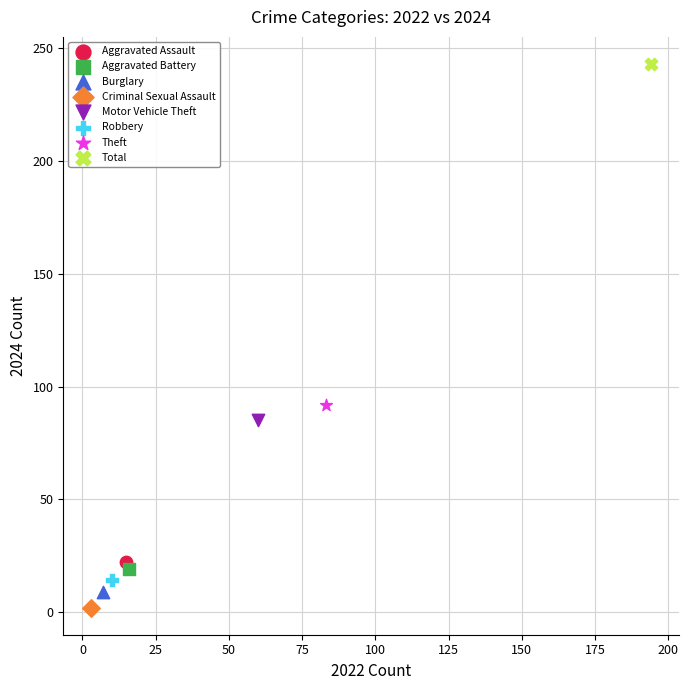

What are all the series names shown in the legend?

Aggravated Assault, Aggravated Battery, Burglary, Criminal Sexual Assault, Motor Vehicle Theft, Robbery, Theft, Total